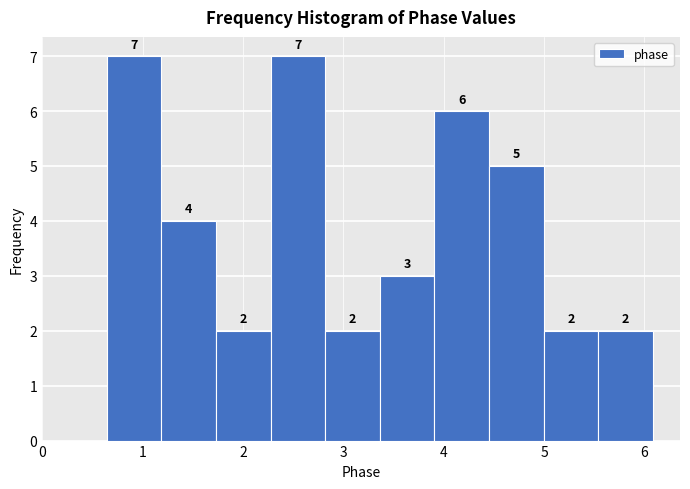

Reading left to right, transcribe this chart: for each bar, give the range it covers on the x-axis and its height. The bar edges are not printed on the chart, so give them approximately, as read against the axis.

0.6 to 1.2: 7
1.2 to 1.7: 4
1.7 to 2.3: 2
2.3 to 2.8: 7
2.8 to 3.4: 2
3.4 to 3.9: 3
3.9 to 4.5: 6
4.5 to 5.0: 5
5.0 to 5.5: 2
5.5 to 6.1: 2